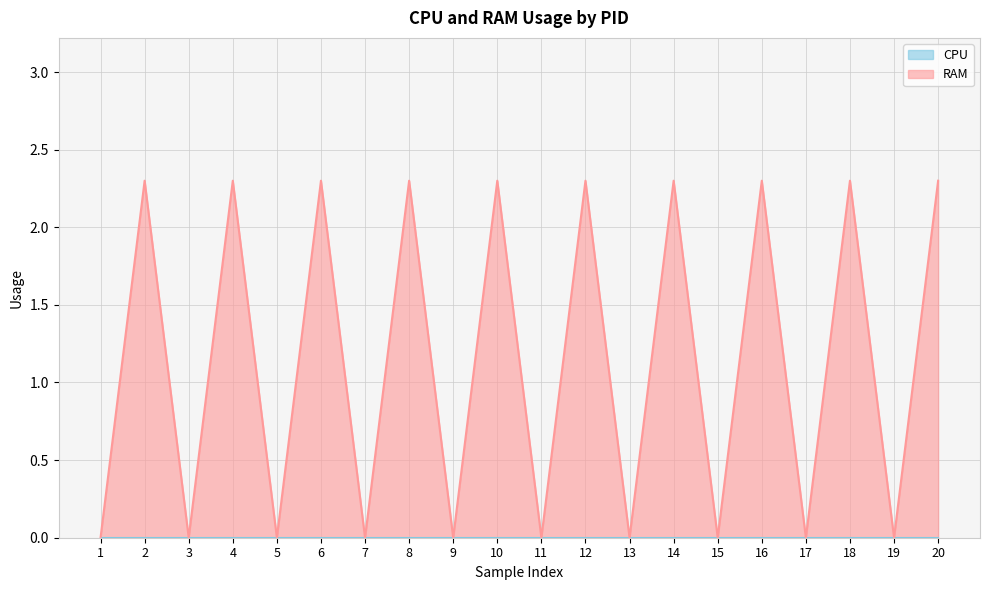

Which series has the largest range (max minus min)?

RAM